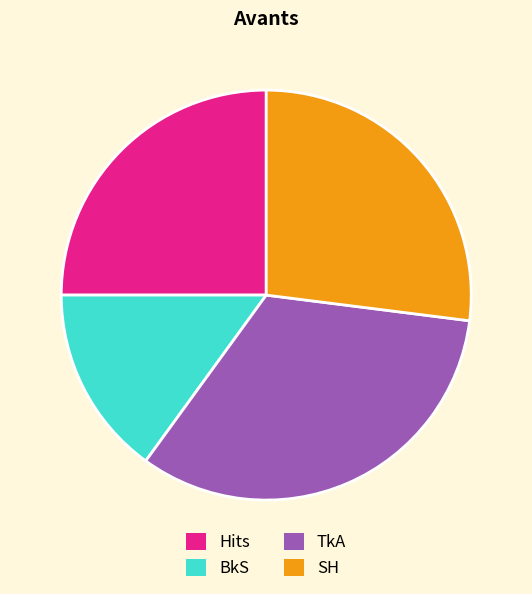

Does TkA represent more than half of the total?

No